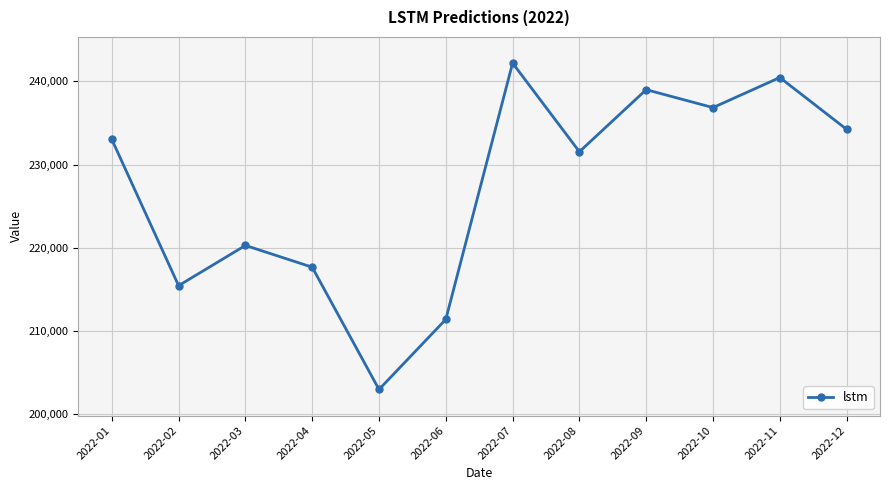

Reading left to right, extract all data points from this chart.

2022-01=233033.2	2022-02=215452.7	2022-03=220287.2	2022-04=217671.1	2022-05=202971.4	2022-06=211398.9	2022-07=242212.8	2022-08=231552.3	2022-09=239013.9	2022-10=236860.3	2022-11=240474.8	2022-12=234245.3